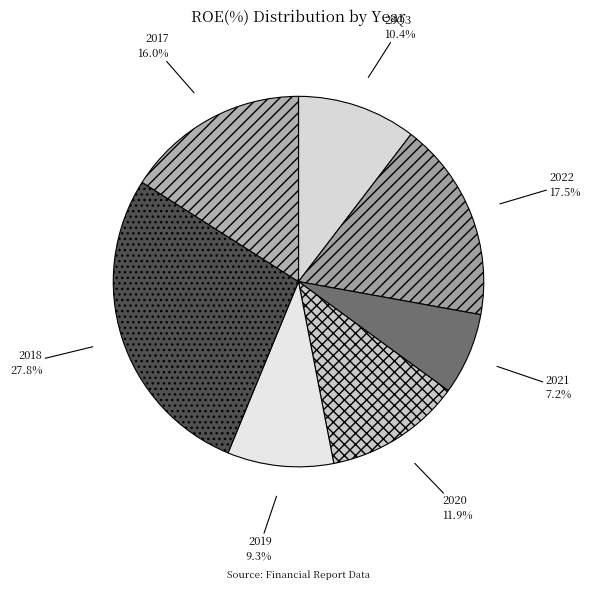

To the nearest percent, what is the difference between the largest and smallest slice percentages?

21%